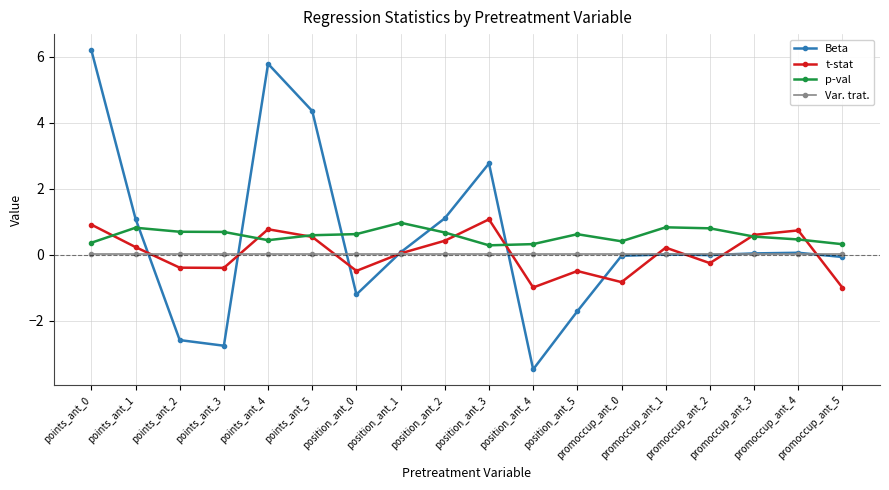

Between which two adjacent categories do t-stat and Var. trat. first intersect?

points_ant_1 and points_ant_2